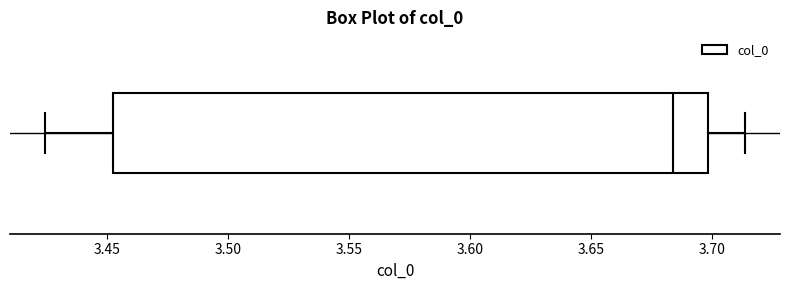

Transcribe this box plot: give where the median line is, the range the box spans, and where the two whiskers end, as read against the x-axis. The values are not printed on the chart, so give them approximately, as read against the axis.

median 3.685, box 3.455 to 3.700, whiskers 3.425 to 3.715